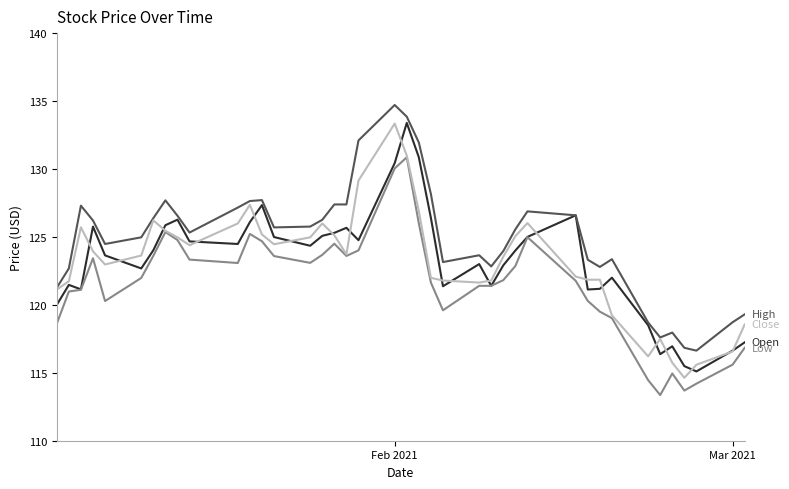

What is the maximum value shown in the chart?

134.7